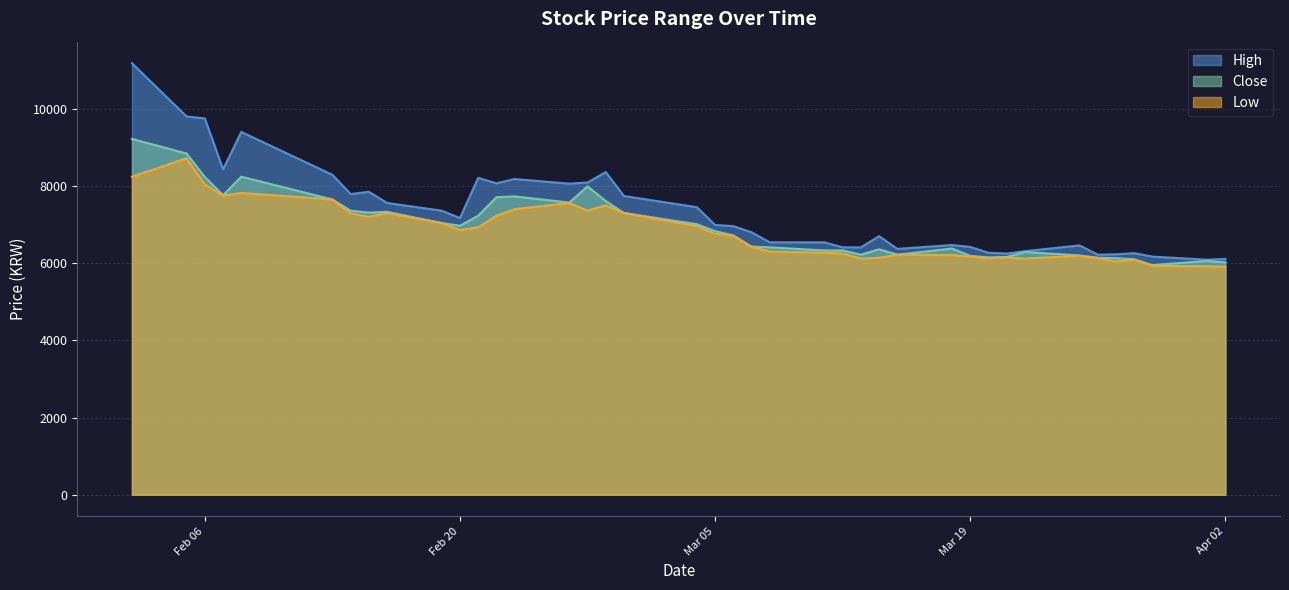

What is the total value across all series at 2024-02-23?

23310